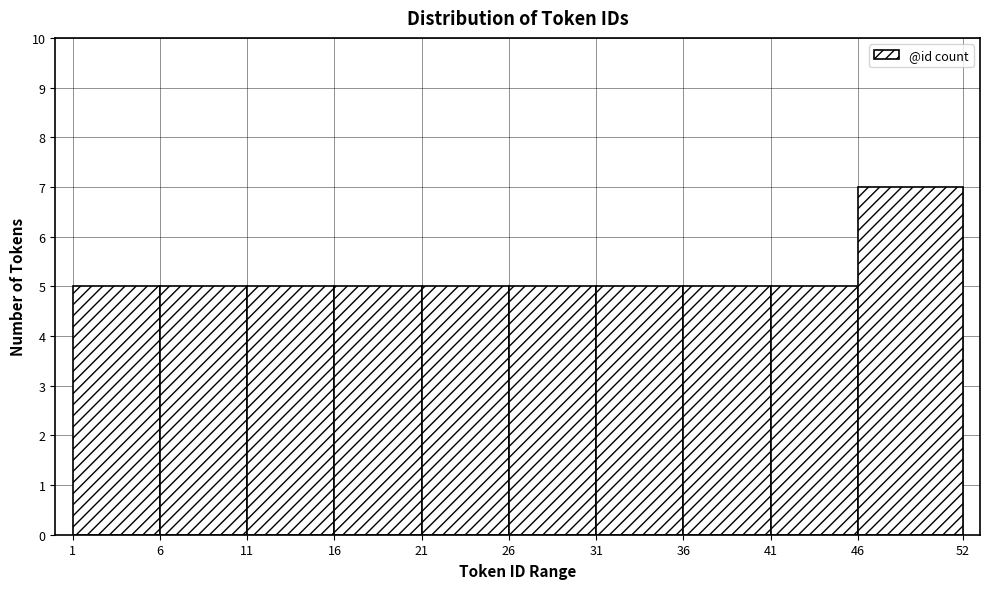

Reading left to right, list every bar in this chart as the range it spans on the x-axis followed by its height. The values are not printed on the chart, so give them approximately, as read against the axis.

1 to 6: 5
6 to 11: 5
11 to 16: 5
16 to 21: 5
21 to 26: 5
26 to 31: 5
31 to 36: 5
36 to 41: 5
41 to 46: 5
46 to 52: 7